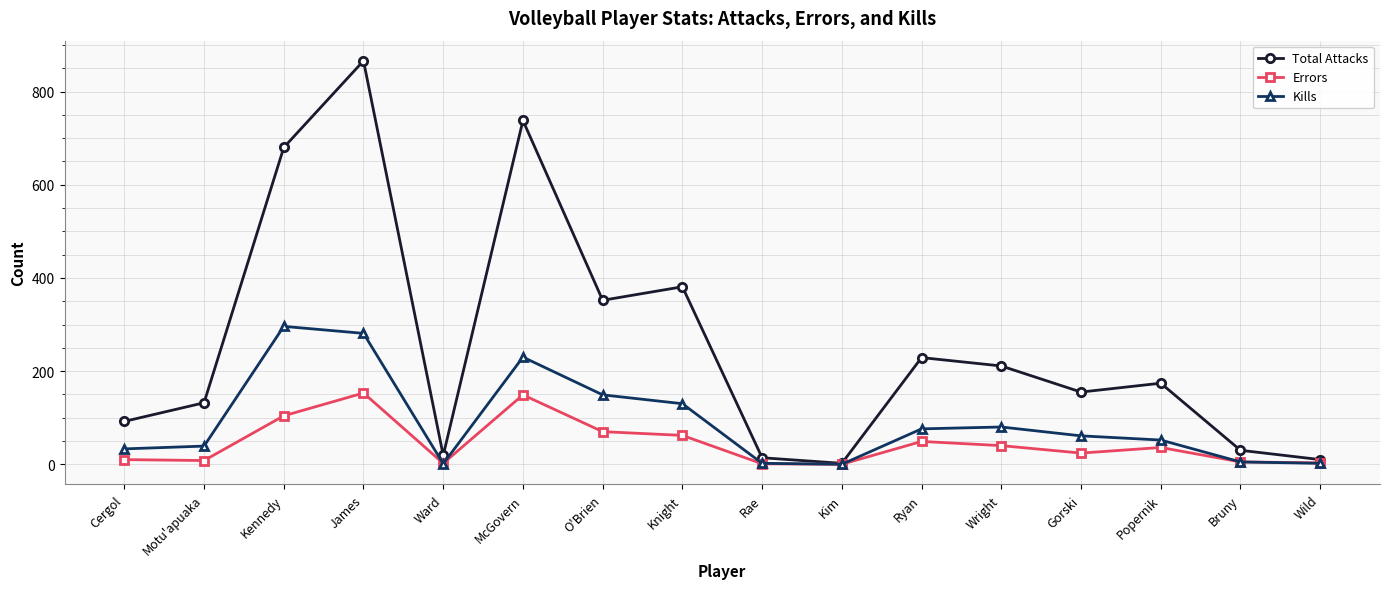

Does the chart have visible grid lines?

Yes